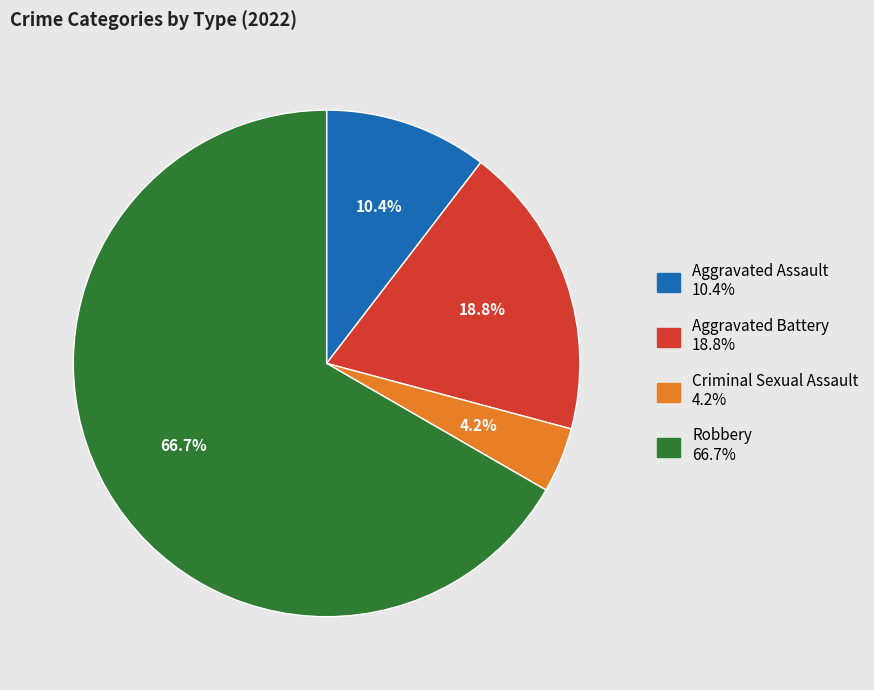

Rank the categories by value from highest to lowest.

Robbery, Aggravated Battery, Aggravated Assault, Criminal Sexual Assault